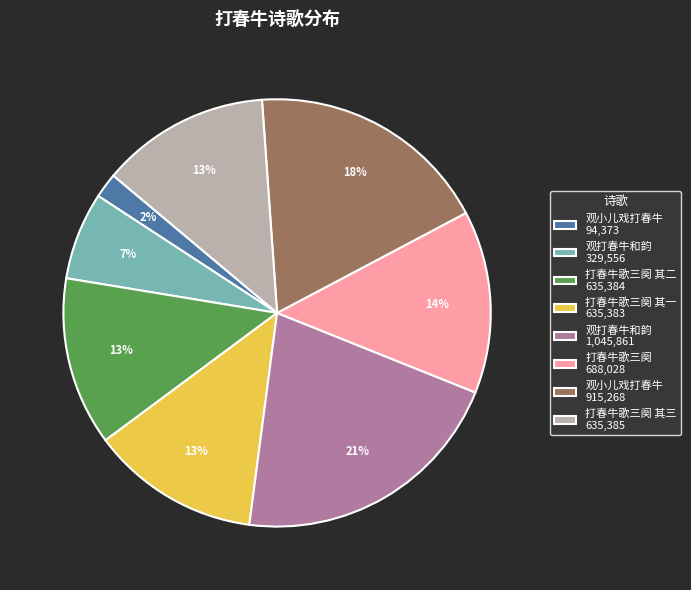

Do 观打春牛和韵 329,556 and 打春牛歌三阕 其三 635,385 together represent more than half of the pie?

No